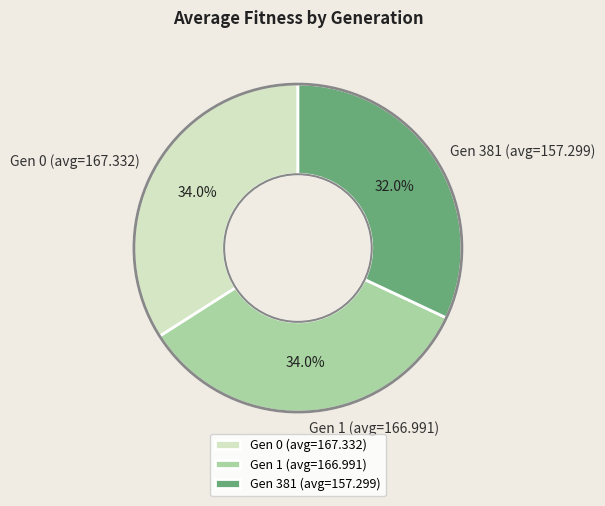

What percentage do Gen 381 (avg=157.299) and Gen 1 (avg=166.991) together represent?

66.0%